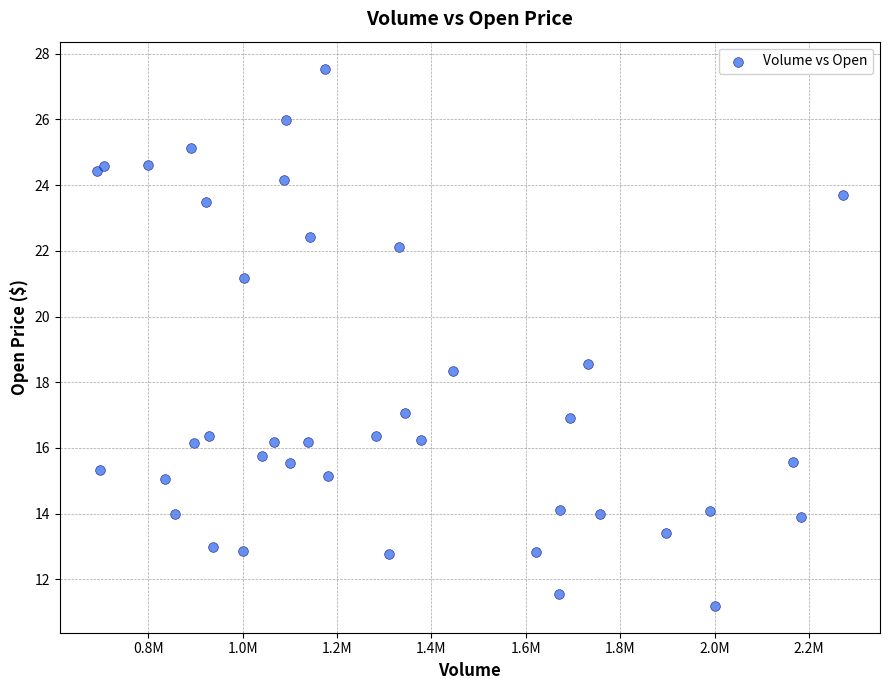

What Y value in the scatter plot is closest to 19?

18.5